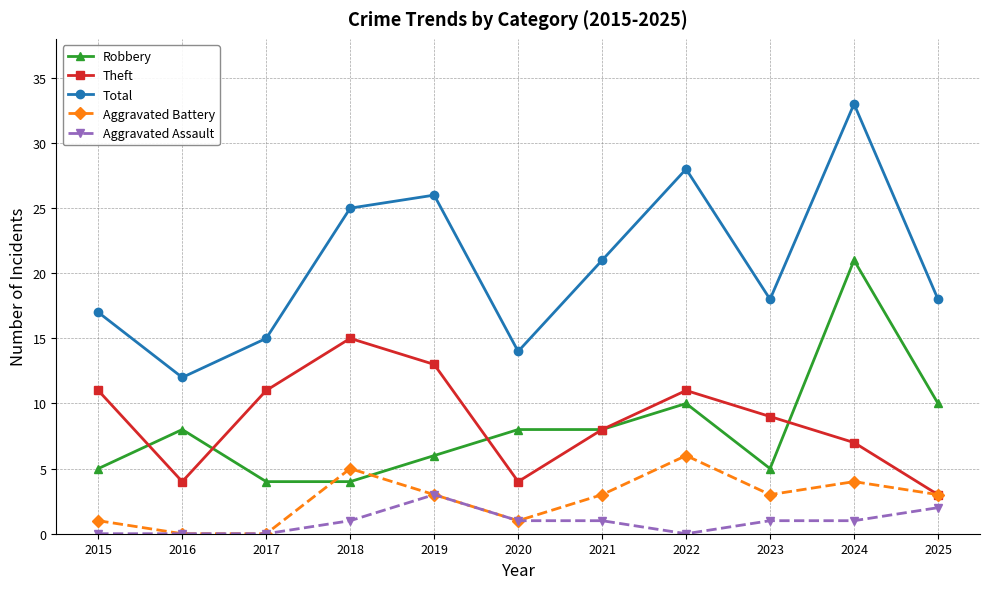

Which series has the widest spread of values?

Total